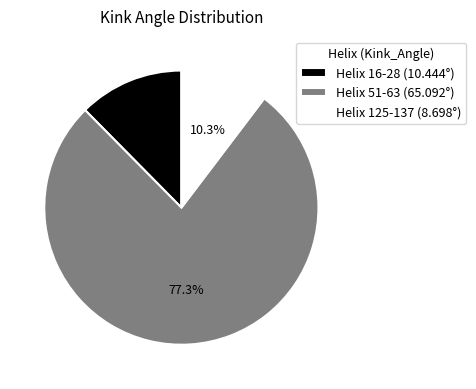

Is it true that Helix 51-63 is 77% of the pie?

True